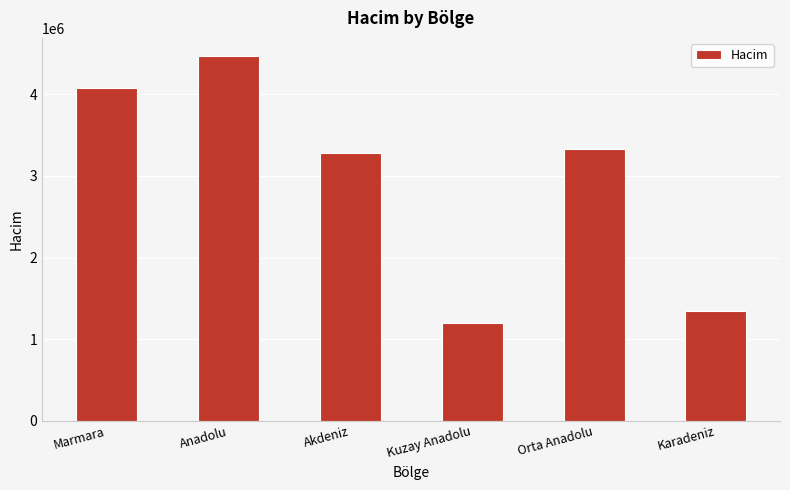

What is the ratio of the value at Anadolu to the value at Marmara?

1.1